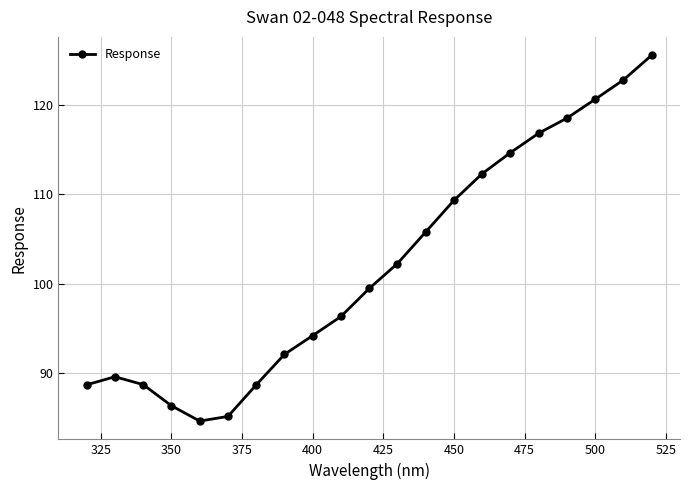

What is the smallest value displayed?

84.6